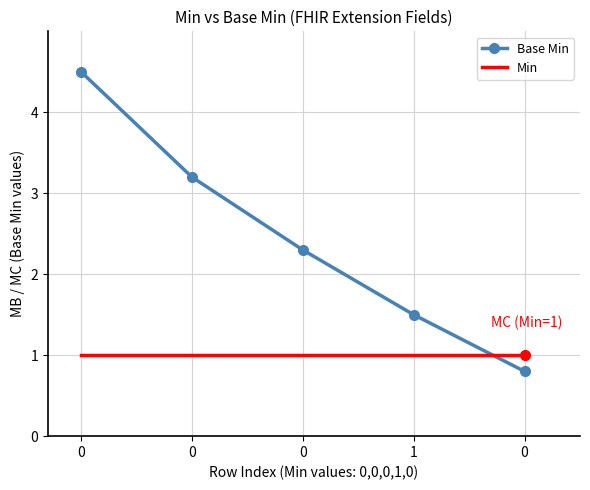

What are all the series names shown in the legend?

Base Min, Min